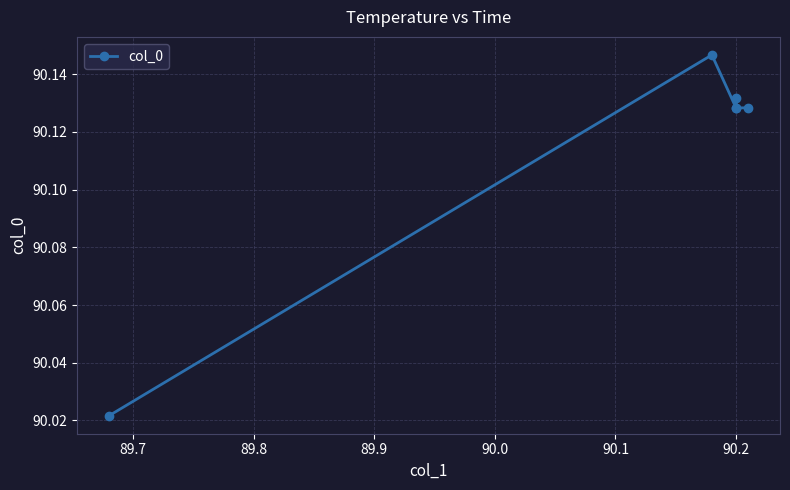

Reading left to right, list all the values displayed in this chart.

90.0	90.1	90.1	90.1	90.1	90.1